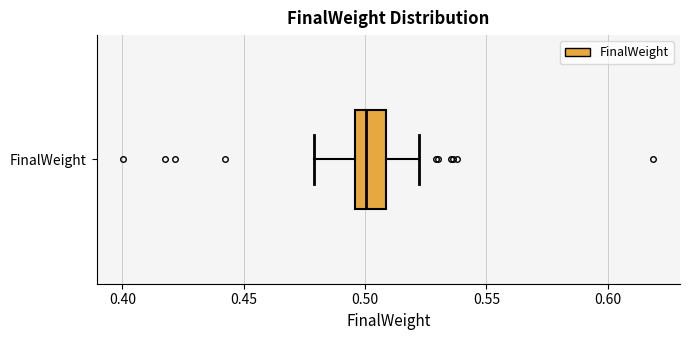

Read this box plot against the x-axis: the position of the median line, the range covered by the box, and the ends of both whiskers. The values are not printed on the chart, so give them approximately, as read against the axis.

median 0.500, box 0.495 to 0.510, whiskers 0.480 to 0.520